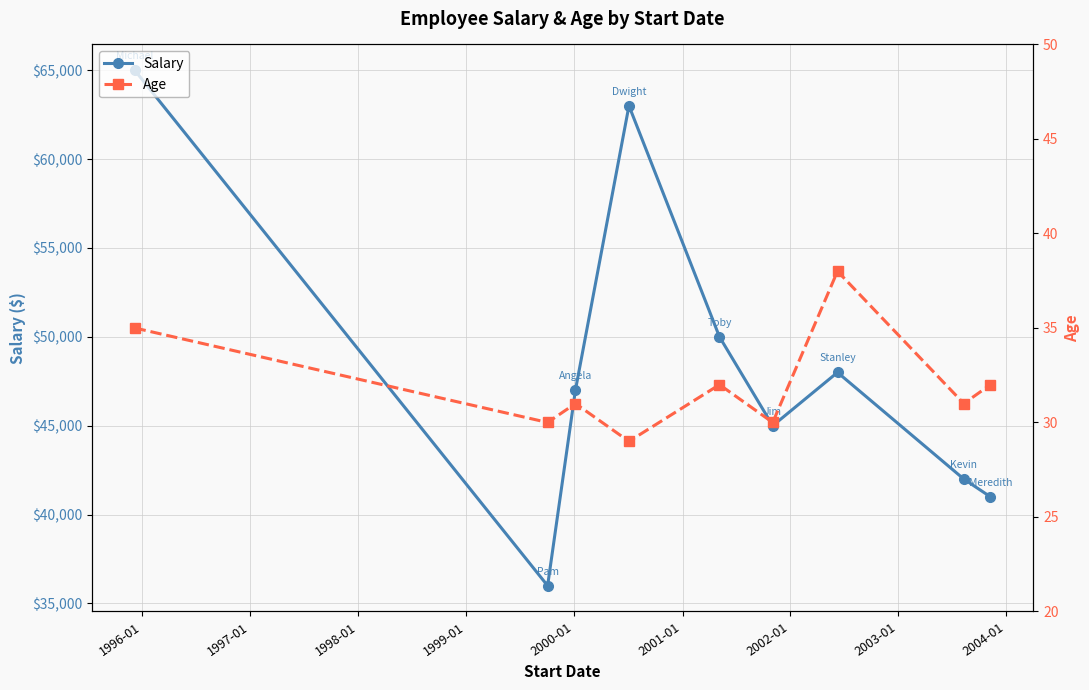

Reading right to left, transcribe all the data shown in this chart.

Salary: 41000	42000	48000	45000	50000	63000	47000	36000	65000
Age: 32	31	38	30	32	29	31	30	35